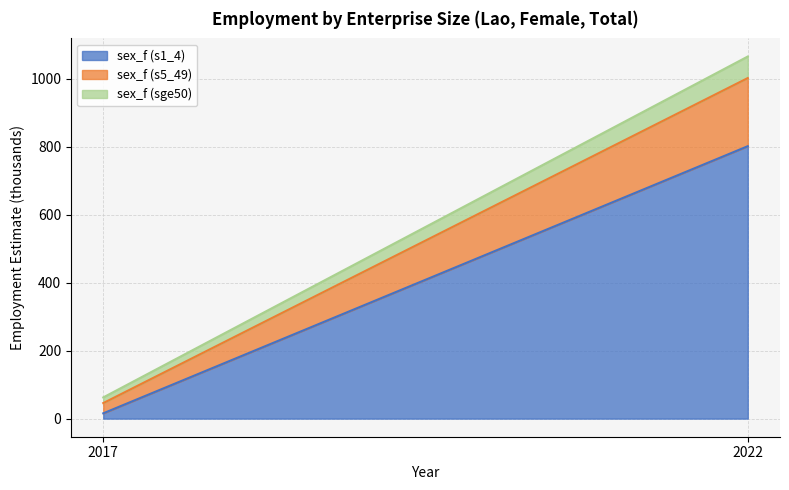

Reading left to right, what are all the values shown in this chart?

sex_f (s1_4): 15.6	802.0
sex_f (s5_49): 30.2	200.6
sex_f (sge50): 16.7	63.4